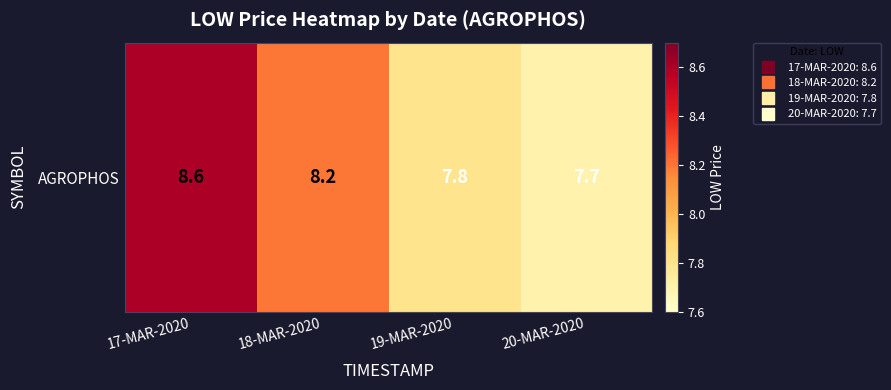

The chart shows a value of 5.2 at 18-MAR-2020. True or false?

False